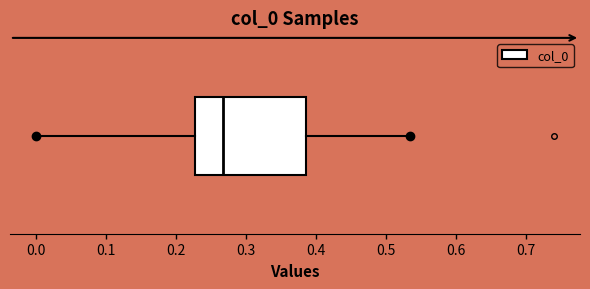

Where does the left whisker of the box end on the x-axis? The values are not printed on the chart, so give them approximately, as read against the axis.

0.00